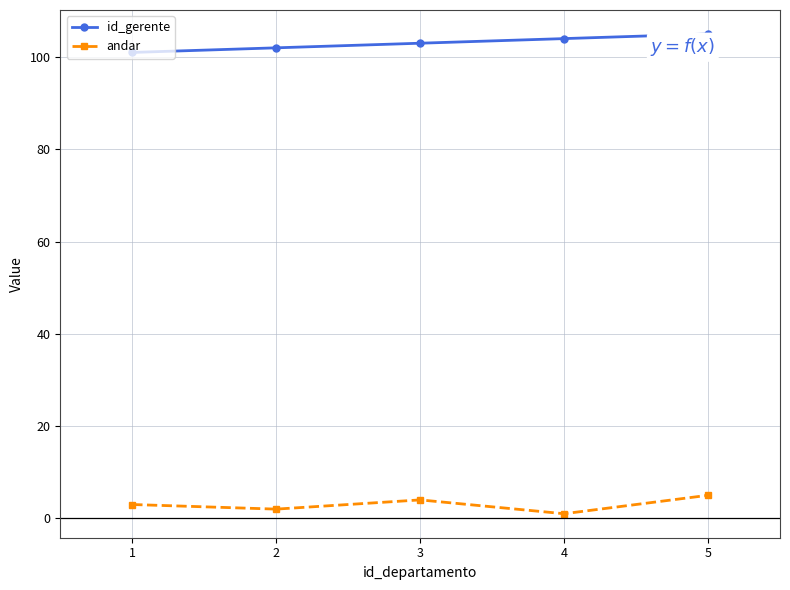

What is the value of the andar point at the 5th from the left?

5